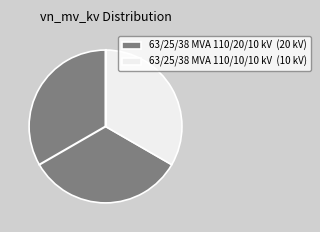

Is it true that 63/25/38 MVA 110/20/10 kV is 60% of the pie?

False